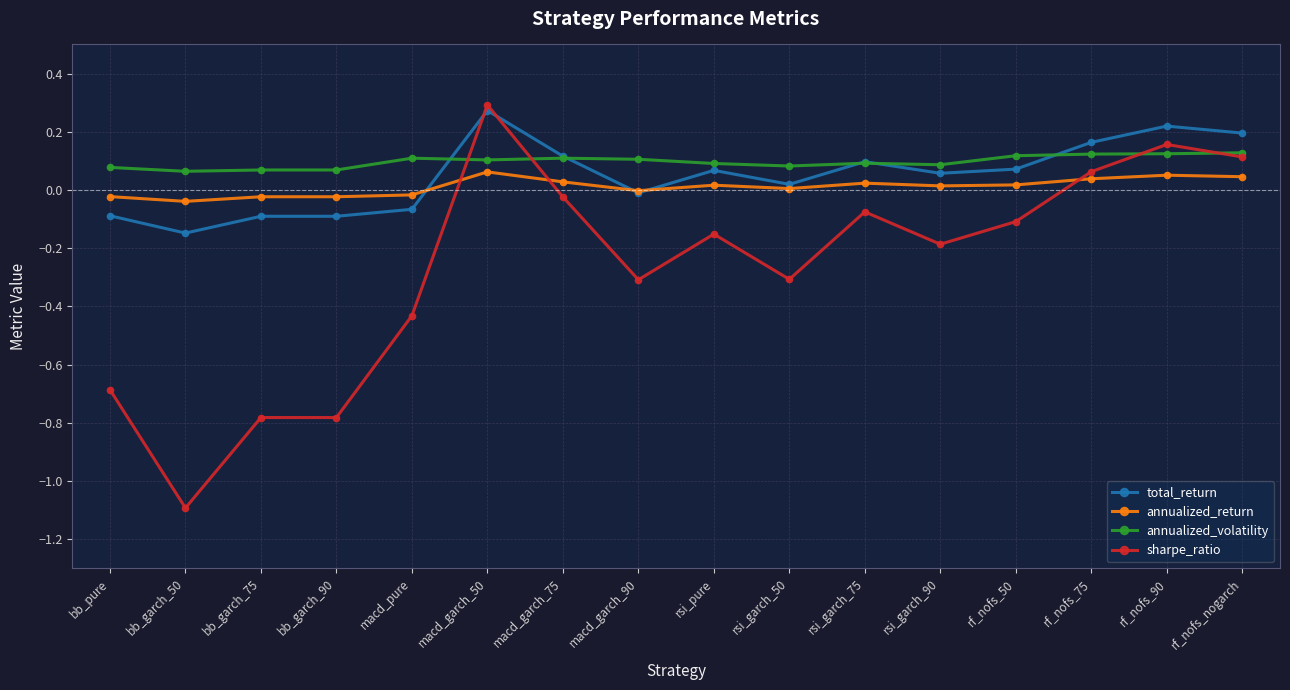

What is the label of the 1st point from the right?

rf_nofs_nogarch